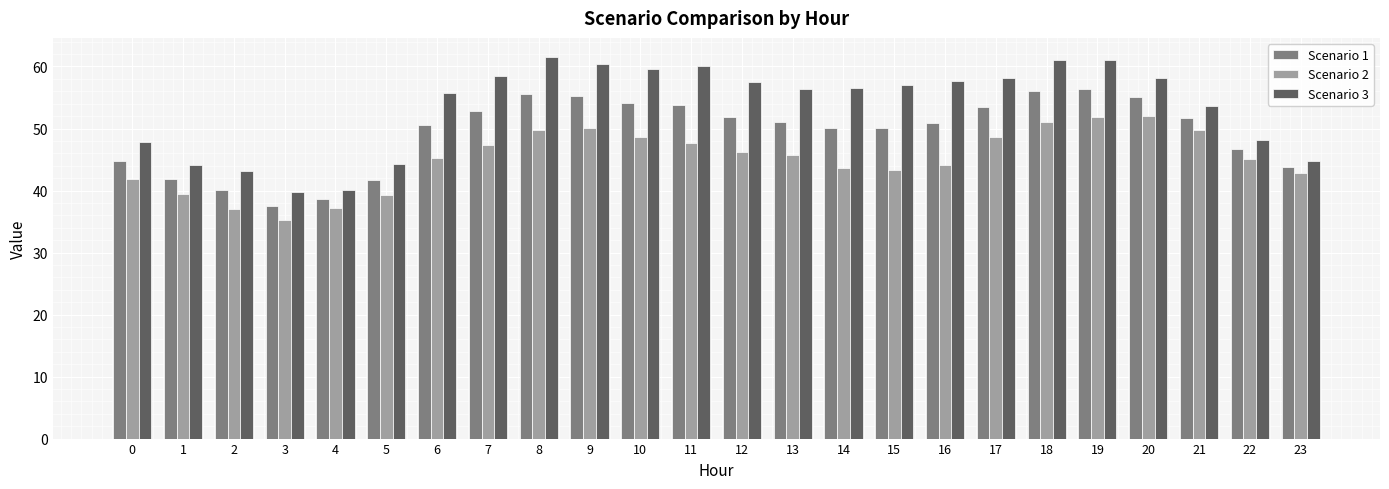

How many bars are there in total?

72